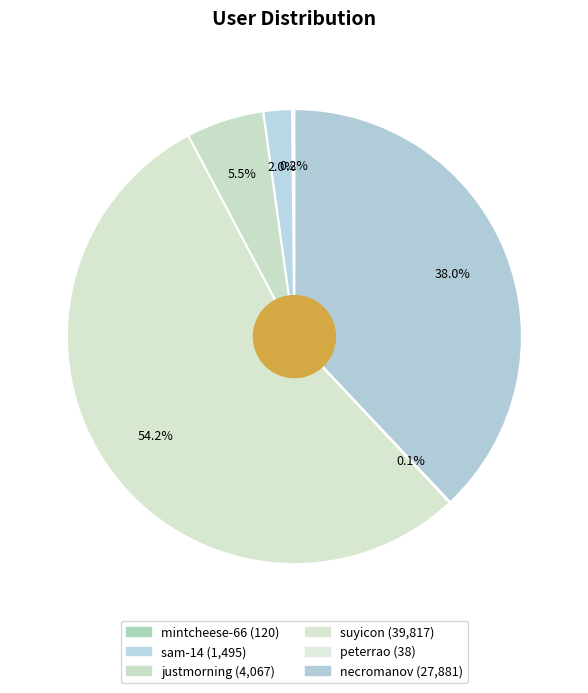

Rank the categories by value from lowest to highest.

peterrao, mintcheese-66, sam-14, justmorning, necromanov, suyicon